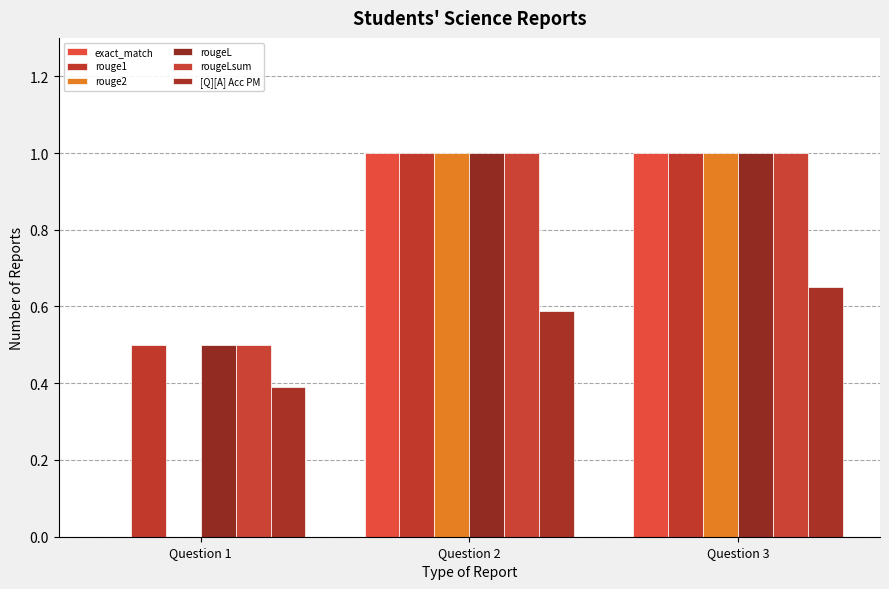

List the series in order of their peak value, highest first.

exact_match, rouge1, rouge2, rougeL, rougeLsum, [Q][A] Acc PM